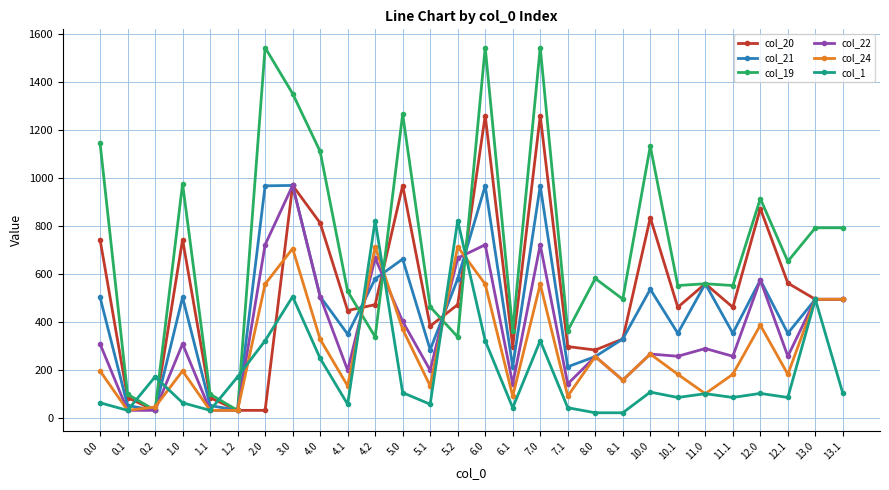

Which series changed the most between 4.2 and 10.0?

col_19